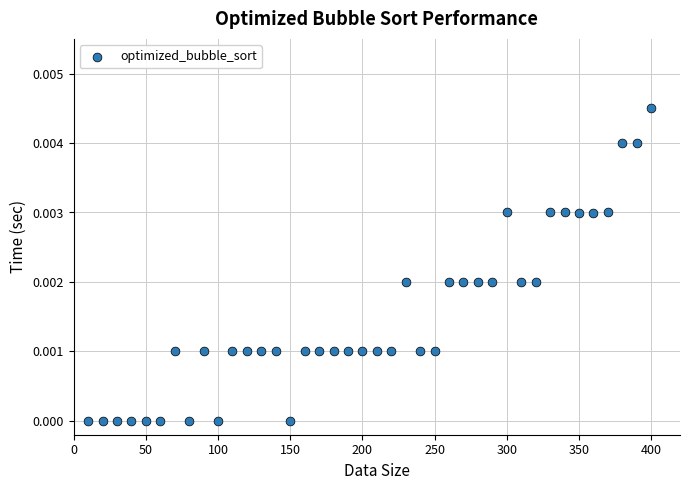

What is the range of X values (max minus min)?

390.0